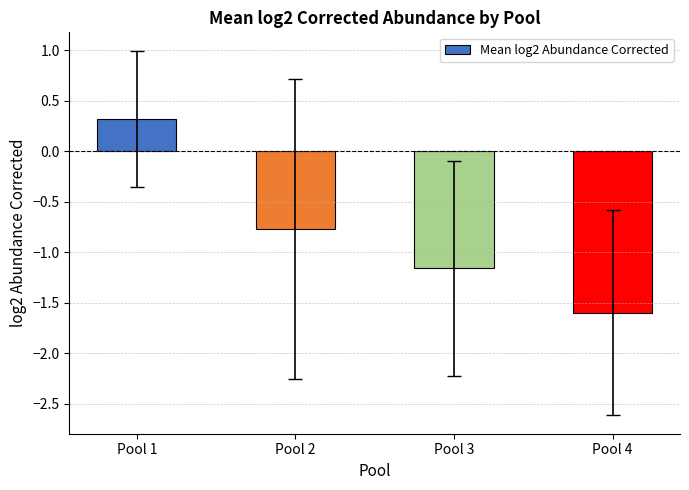

How many data points does each series have?

4